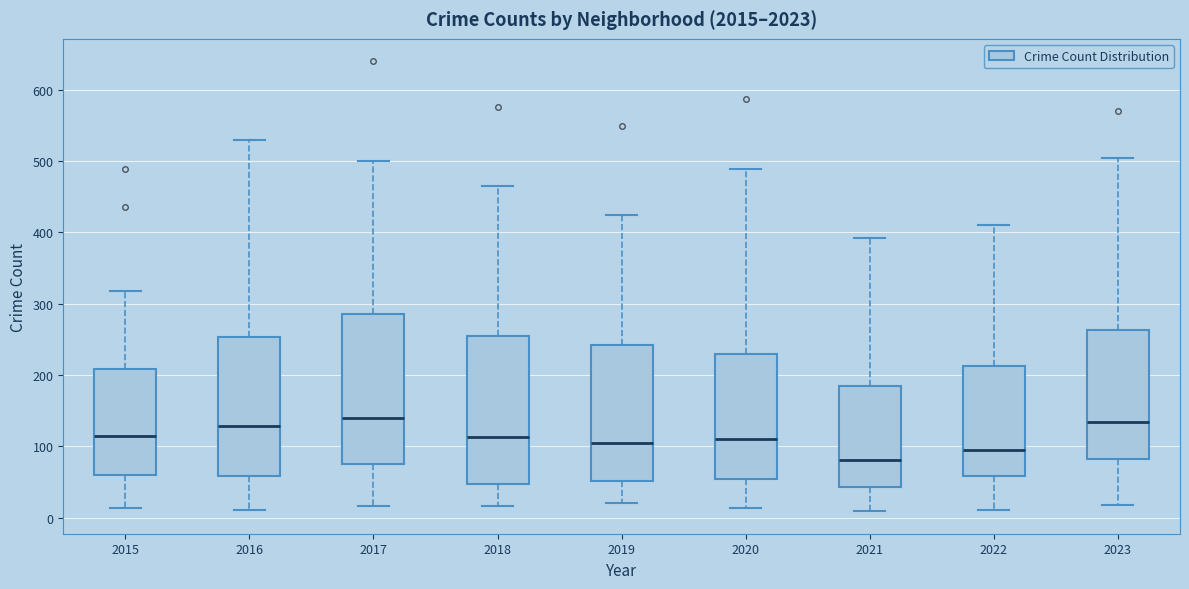

Where is the upper edge of the box at x = 2015 on the y-axis? The values are not printed on the chart, so give them approximately, as read against the axis.

210